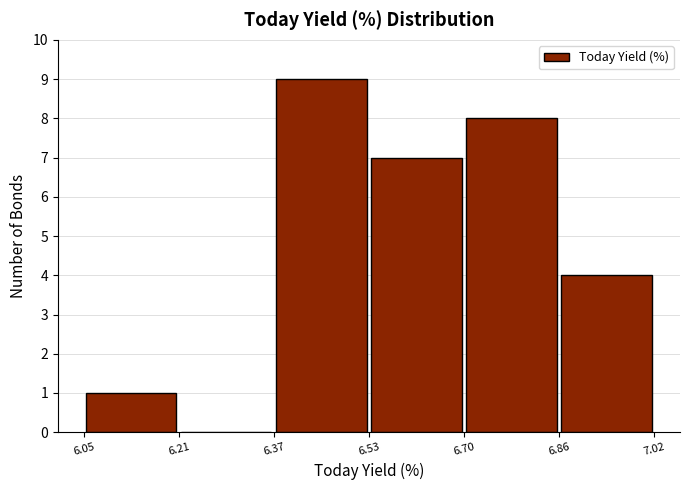

Reading left to right, list every bar in this chart as the range it spans on the x-axis followed by its height. The values are not printed on the chart, so give them approximately, as read against the axis.

6.05 to 6.21: 1
6.21 to 6.37: 0
6.37 to 6.53: 9
6.53 to 6.70: 7
6.70 to 6.86: 8
6.86 to 7.02: 4